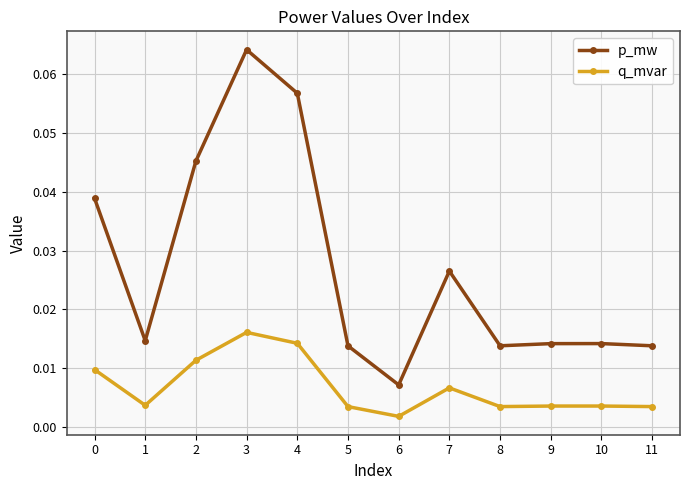

What are all the series names shown in the legend?

p_mw, q_mvar